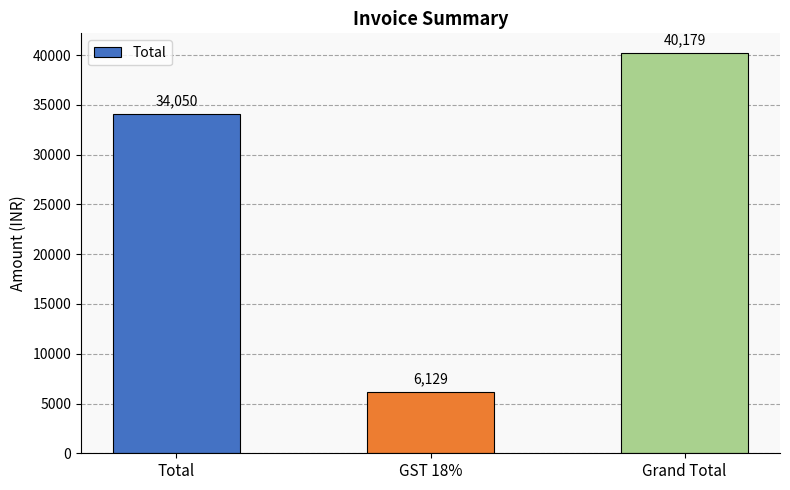

What is the value of the 2nd bar from the left?

6129